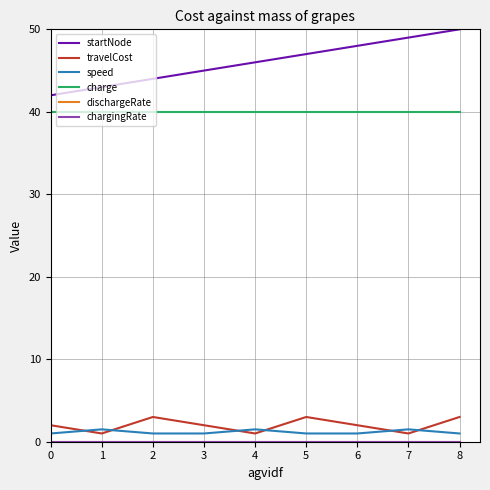

True or false: startNode has a value of 47.0 at 5.

True